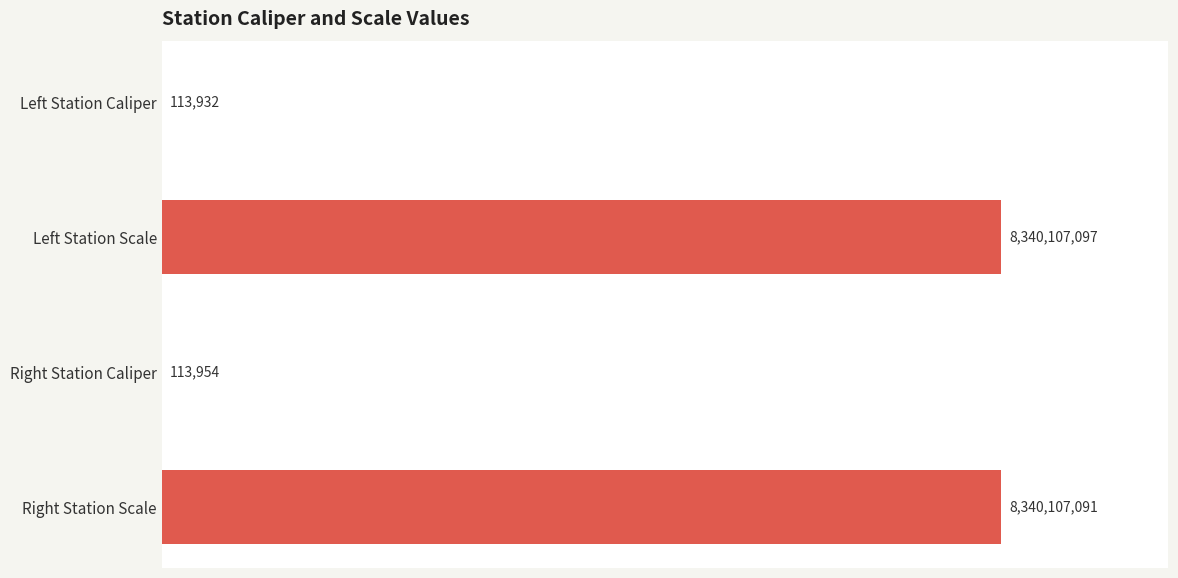

Are the bars horizontal?

Yes